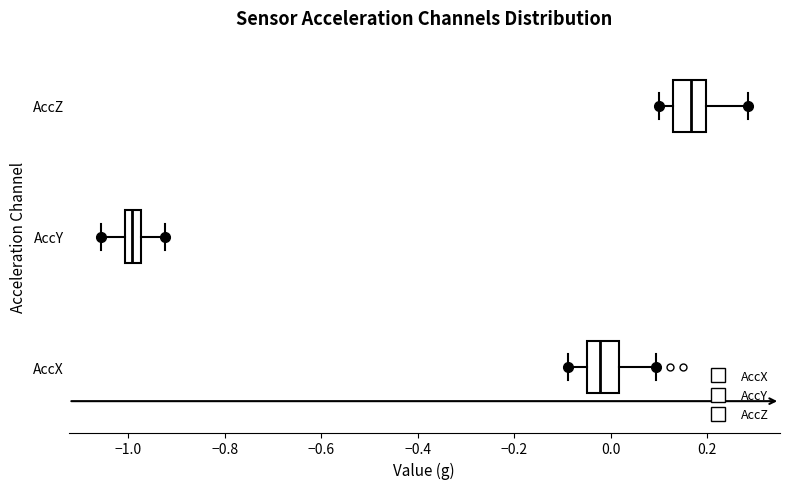

Reading bottom to top, transcribe this box plot: for each box, give where its median line is, the range the box spans, and where its two whiskers end, as read against the x-axis. The values are not printed on the chart, so give them approximately, as read against the axis.

AccX: median -0.02, box -0.04 to 0.02, whiskers -0.08 to 0.10
AccY: median -1.00 (inside the box), box -1.00 to -0.98, whiskers -1.06 to -0.92
AccZ: median 0.16, box 0.12 to 0.20, whiskers 0.10 to 0.28